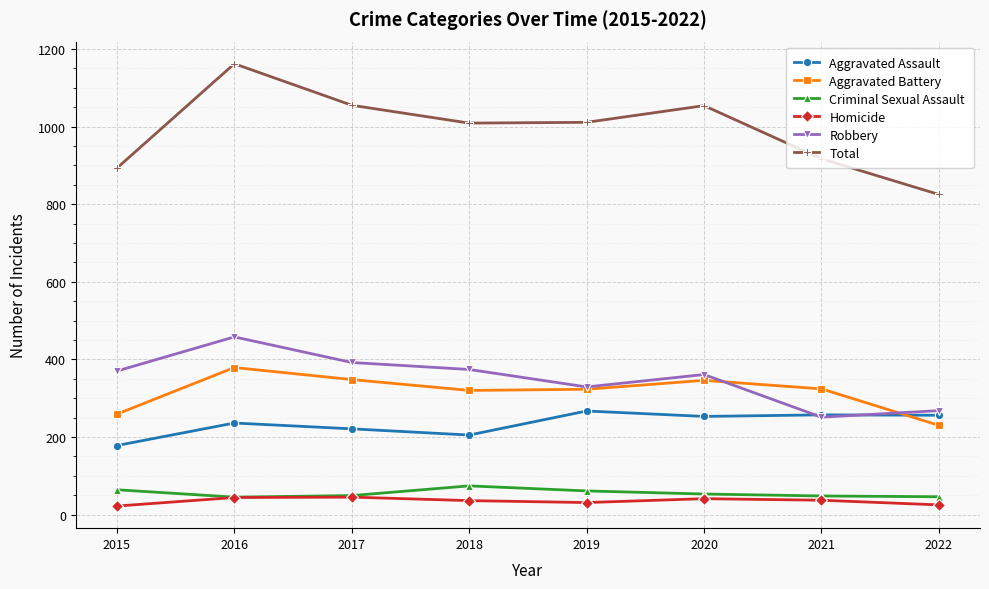

Which category has the highest value across all series?

2016